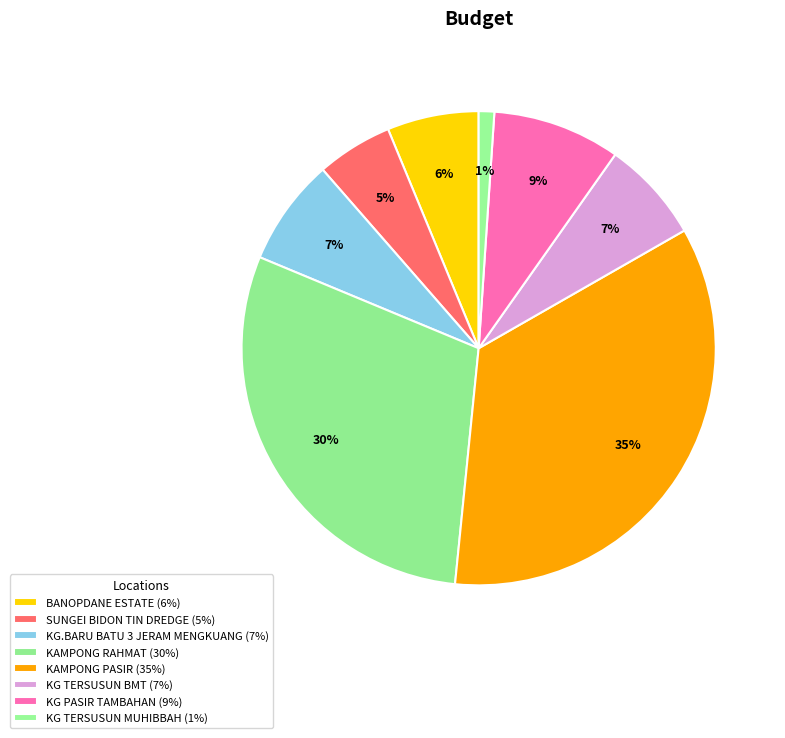

Do SUNGEI BIDON TIN DREDGE and KG PASIR TAMBAHAN together represent more than half of the pie?

No